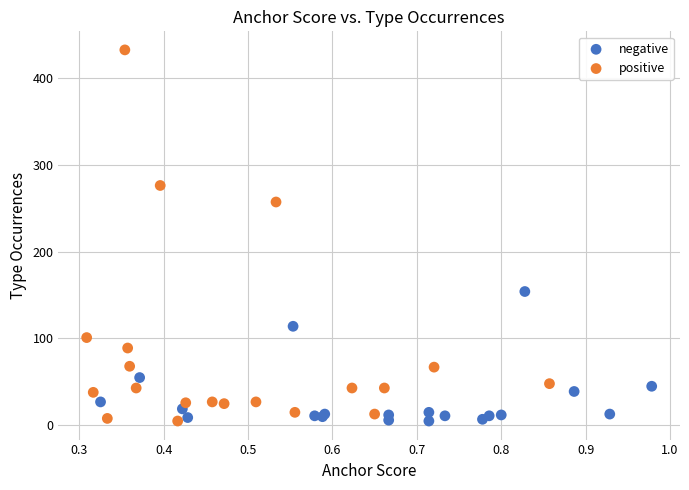

Which series reaches the maximum Y coordinate?

positive